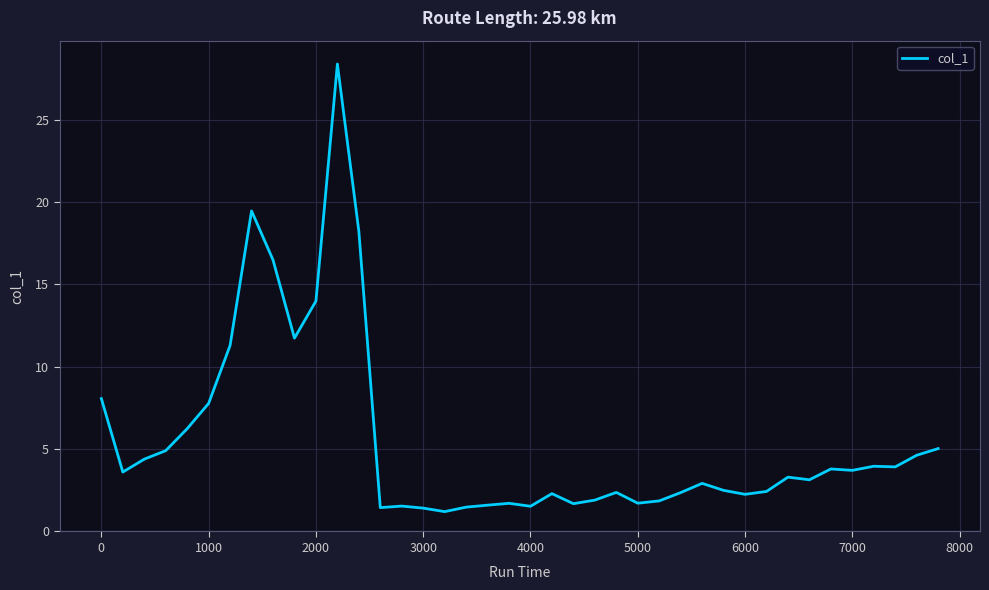

What is the difference between the maximum and minimum values?

27.2